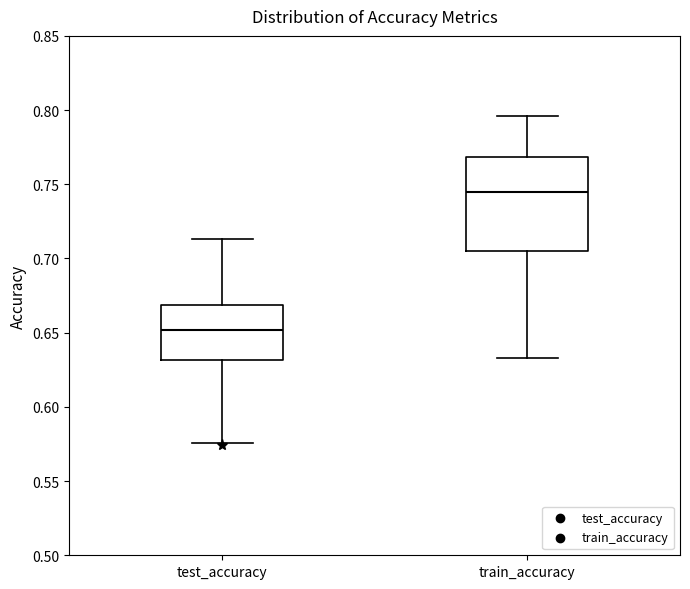

Reading left to right, read every box against the y-axis: the position of its median line, the range the box covers, and the ends of its whiskers. The values are not printed on the chart, so give them approximately, as read against the axis.

test_accuracy: median 0.650, box 0.630 to 0.670, whiskers 0.575 to 0.715
train_accuracy: median 0.745, box 0.705 to 0.770, whiskers 0.635 to 0.795